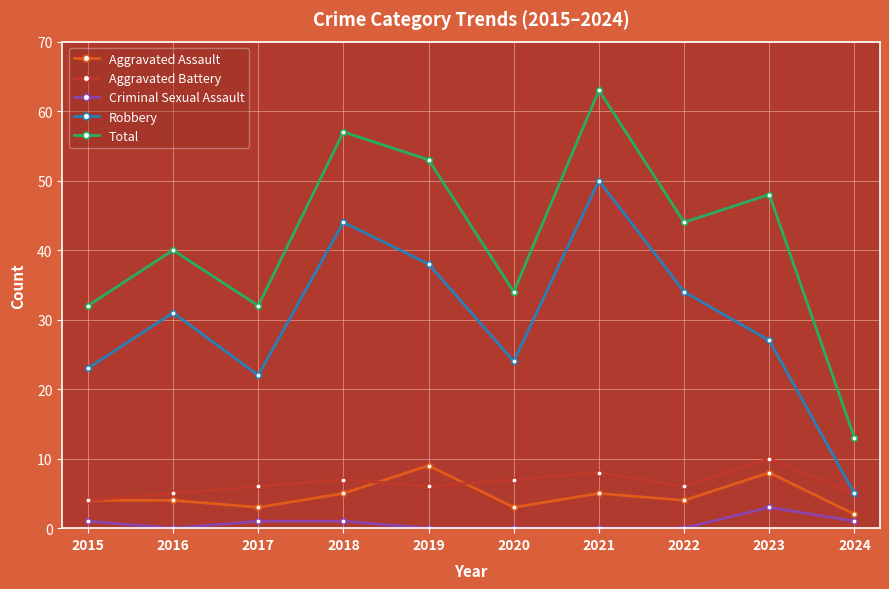

What is the difference between the maximum and minimum values in the Aggravated Battery series?

6